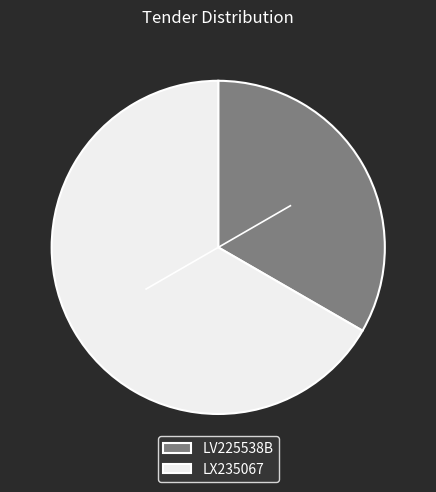

Is the sum of LV225538B and LX235067 greater than half?

Yes